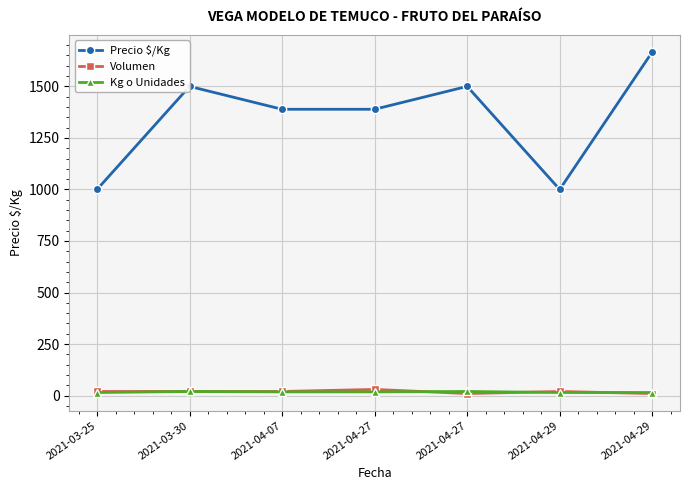

What are all the series names shown in the legend?

Precio $/Kg, Volumen, Kg o Unidades